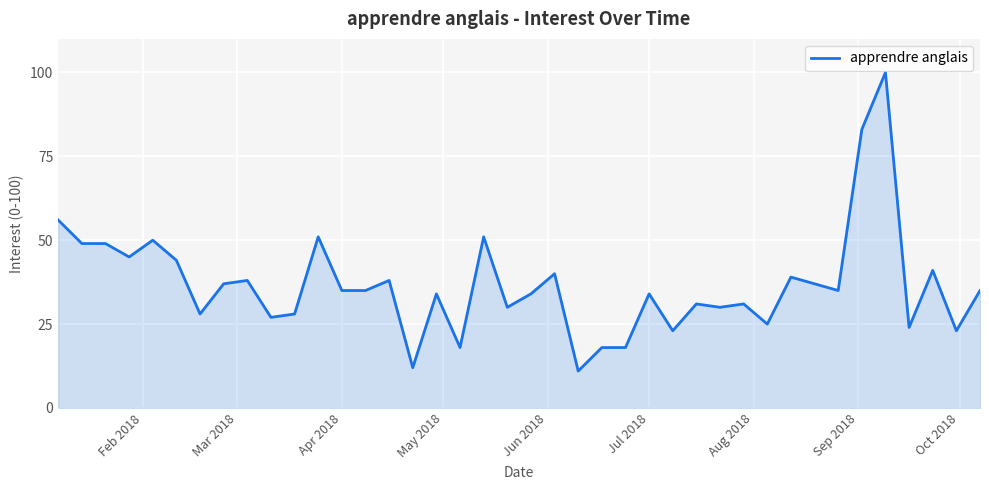

What is the greatest value displayed?

100